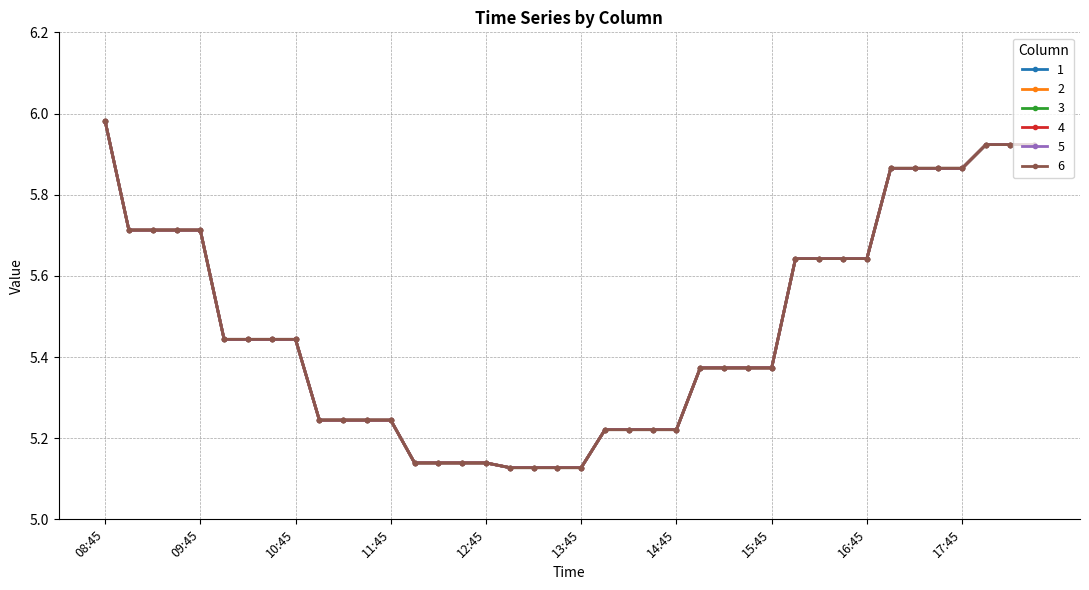

Does the chart have visible grid lines?

Yes